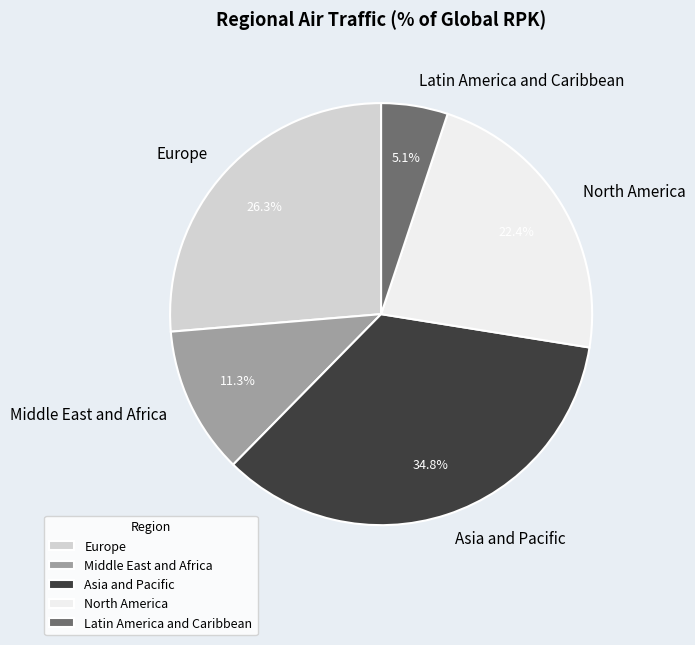

Between Middle East and Africa and Latin America and Caribbean, which is larger?

Middle East and Africa